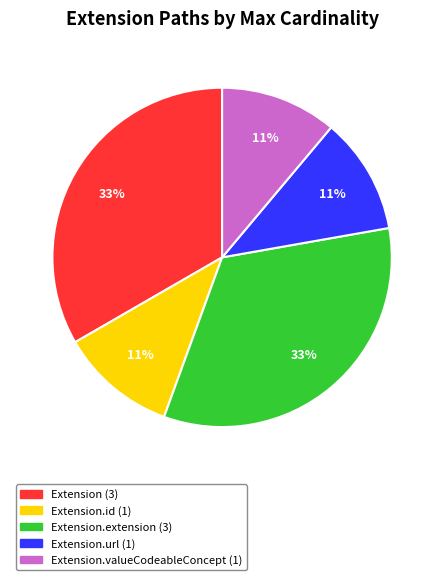

To the nearest percent, what is the difference between the largest and smallest slice percentages?

22%